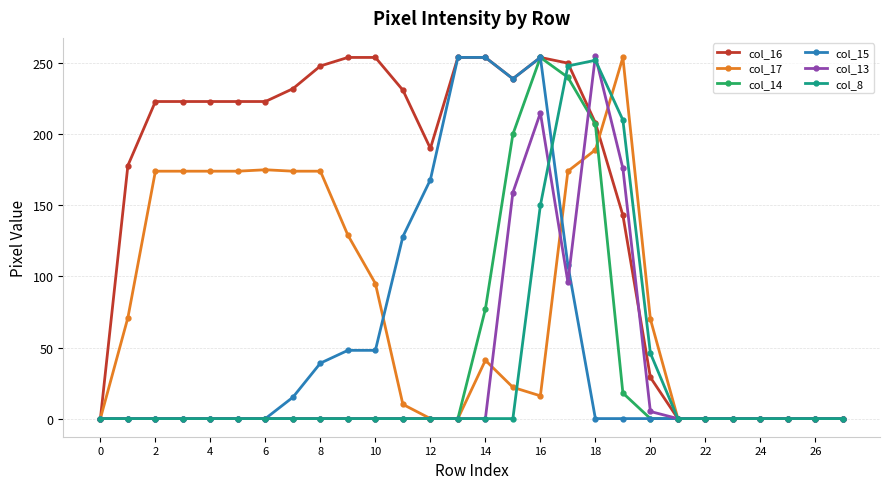

At how many categories does at least one series exceed 197?

17